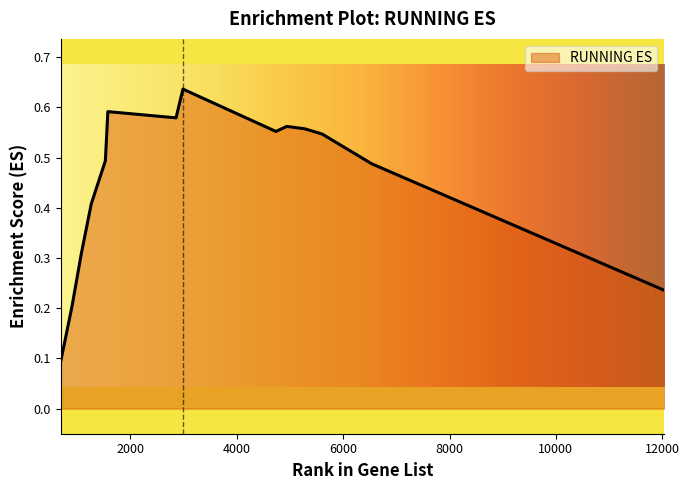

At which label is the value closest to 0?

689